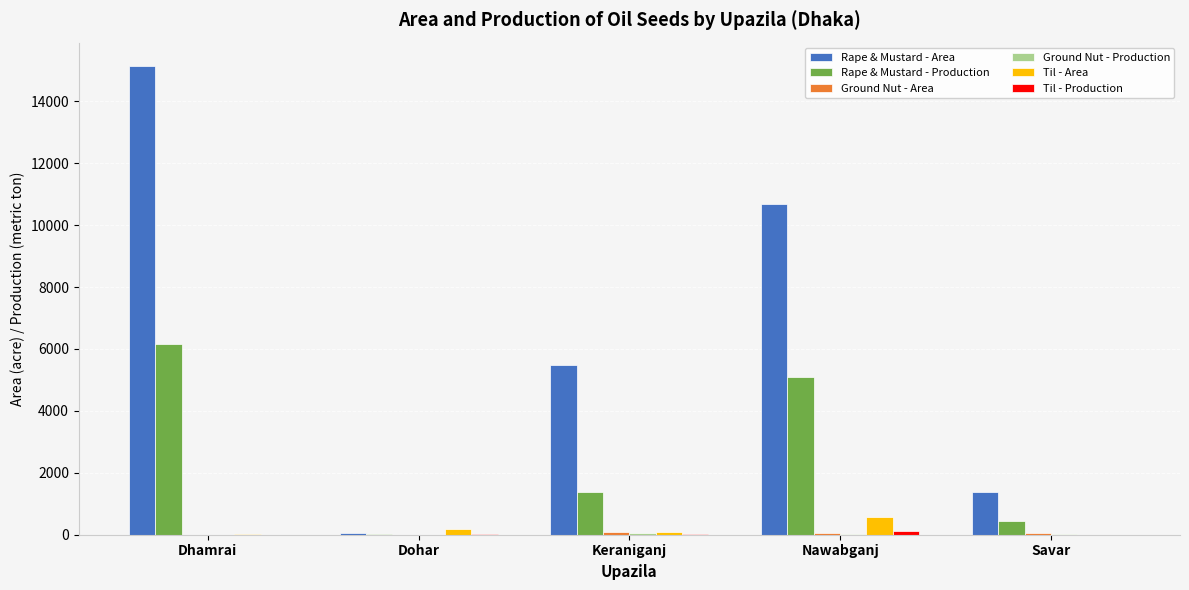

Which category has the highest value in the Rape & Mustard - Area series?

Dhamrai